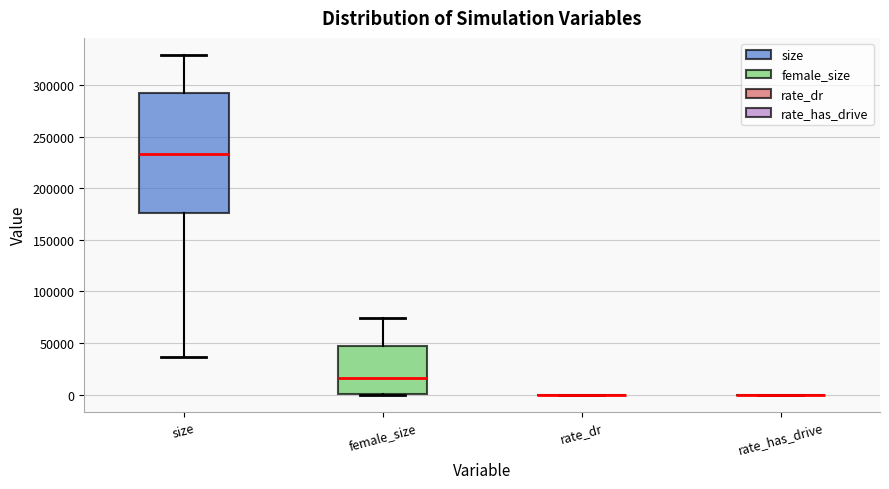

Where does the lower whisker of the box for size end on the y-axis? The values are not printed on the chart, so give them approximately, as read against the axis.

35000